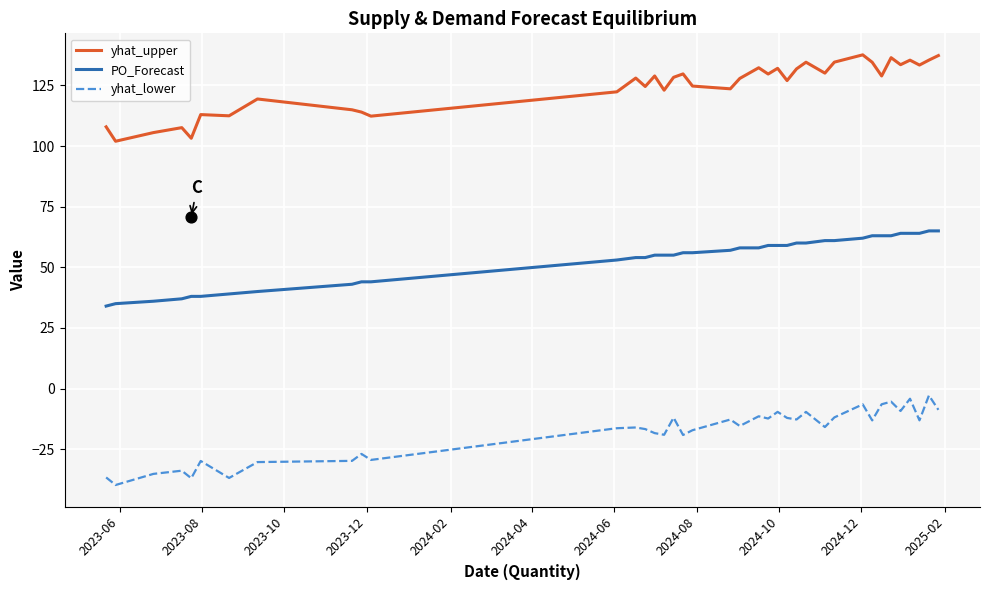

At how many categories does at least one series exceed -17?

38